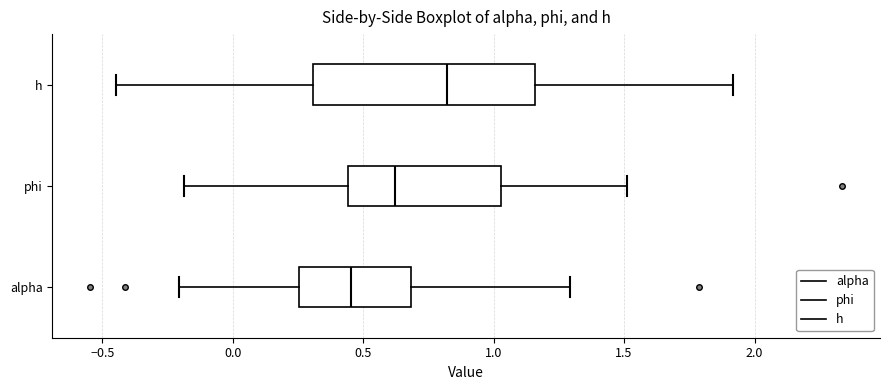

Reading bottom to top, transcribe this box plot: for each box, give where its median line is, the range the box spans, and where its two whiskers end, as read against the x-axis. The values are not printed on the chart, so give them approximately, as read against the axis.

alpha: median 0.45, box 0.25 to 0.70, whiskers -0.20 to 1.30
phi: median 0.60, box 0.45 to 1.05, whiskers -0.20 to 1.50
h: median 0.80, box 0.30 to 1.15, whiskers -0.45 to 1.90